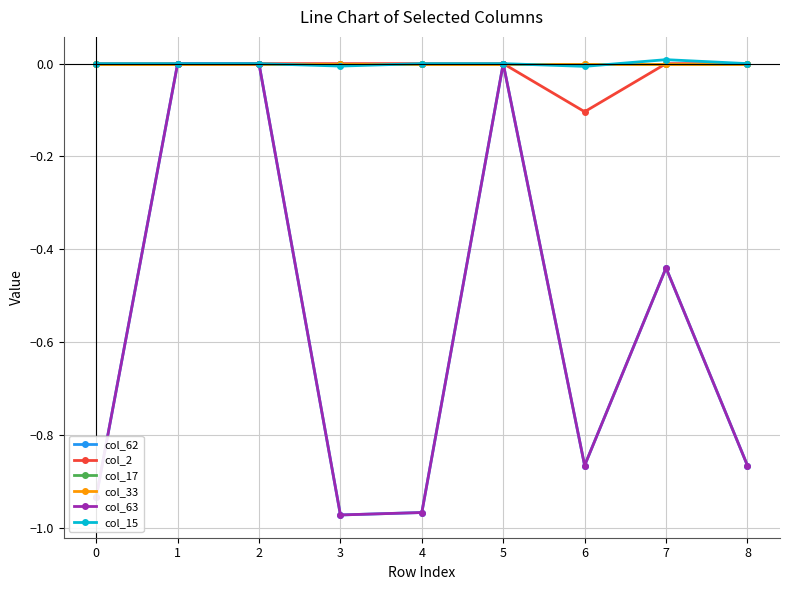

Reading left to right, transcribe all the data shown in this chart.

col_62: -0.9	0.0	-0.0	-1.0	-1.0	0.0	-0.9	-0.4	-0.9
col_2: 0.0	0.0	0.0	0.0	0.0	0.0	-0.1	0.0	0.0
col_17: 0.0	0.0	0.0	0.0	0.0	0.0	0.0	0.0	0.0
col_33: 0.0	0.0	0.0	0.0	0.0	0.0	0.0	0.0	0.0
col_63: -0.9	0.0	-0.0	-1.0	-1.0	0.0	-0.9	-0.4	-0.9
col_15: 0.0	0.0	0.0	-0.0	0.0	0.0	-0.0	0.0	0.0